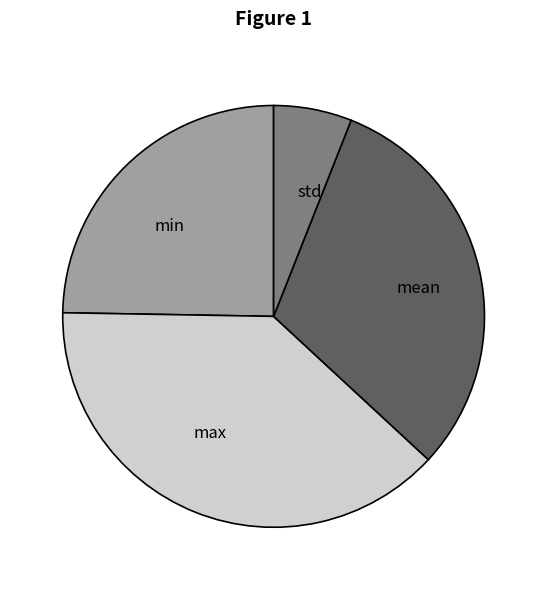

Count the number of slices in the pie.

4